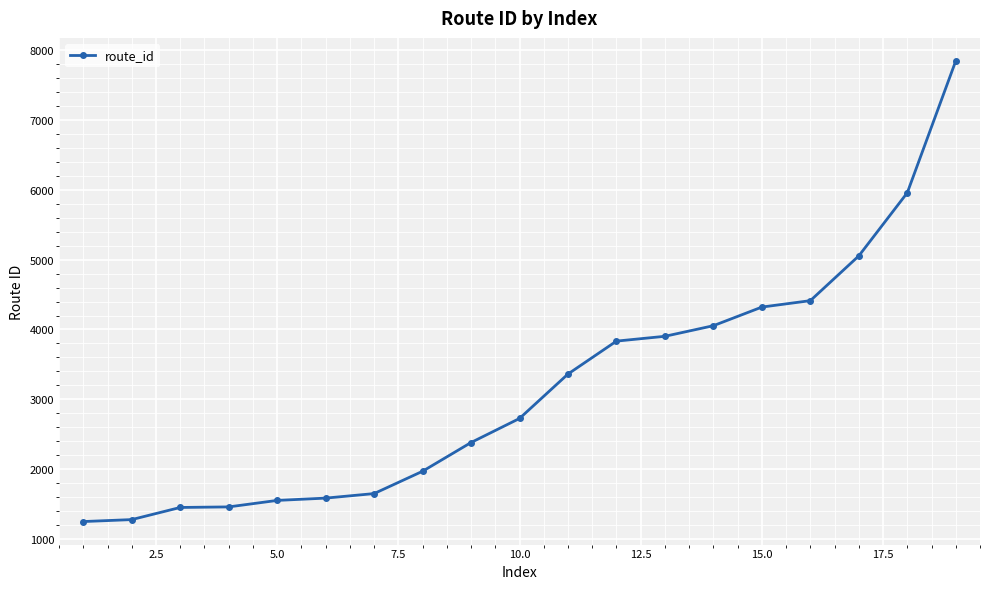

What is the value of the 11th point from the left?

3361